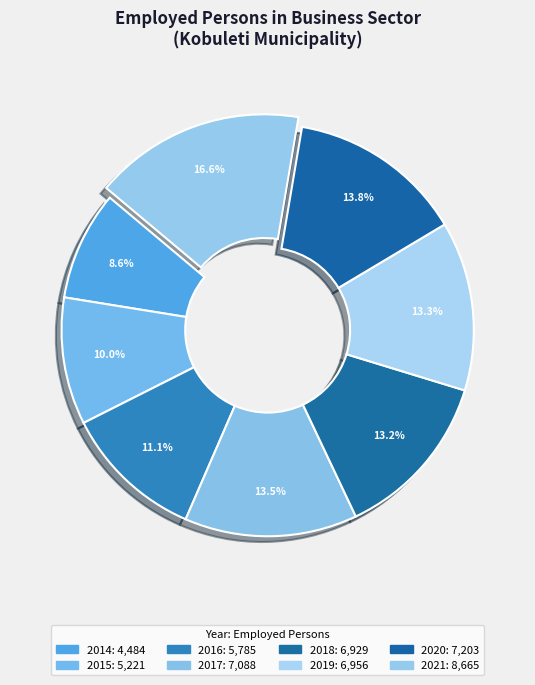

How many segments does this pie chart have?

8